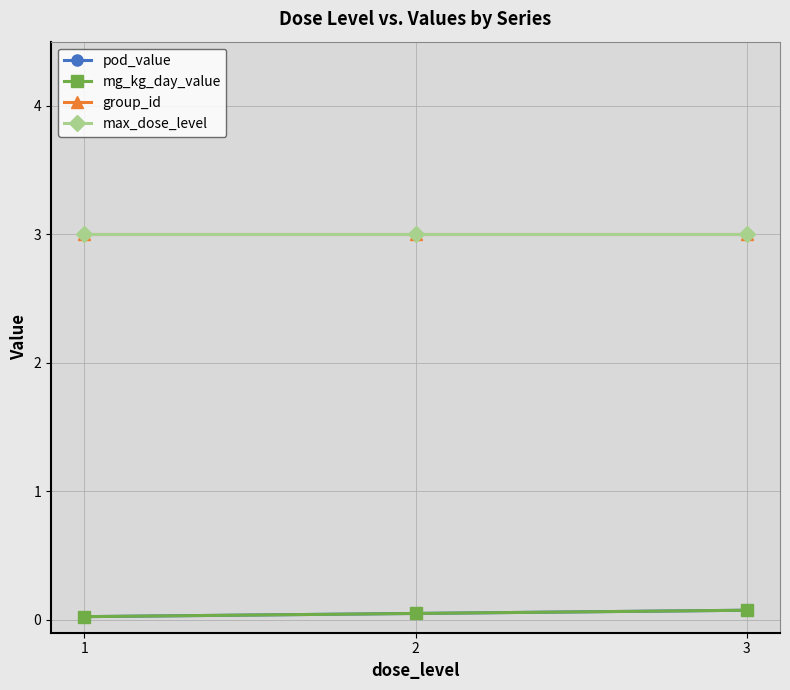

What is the value of the group_id point at the 1st from the left?

3.0